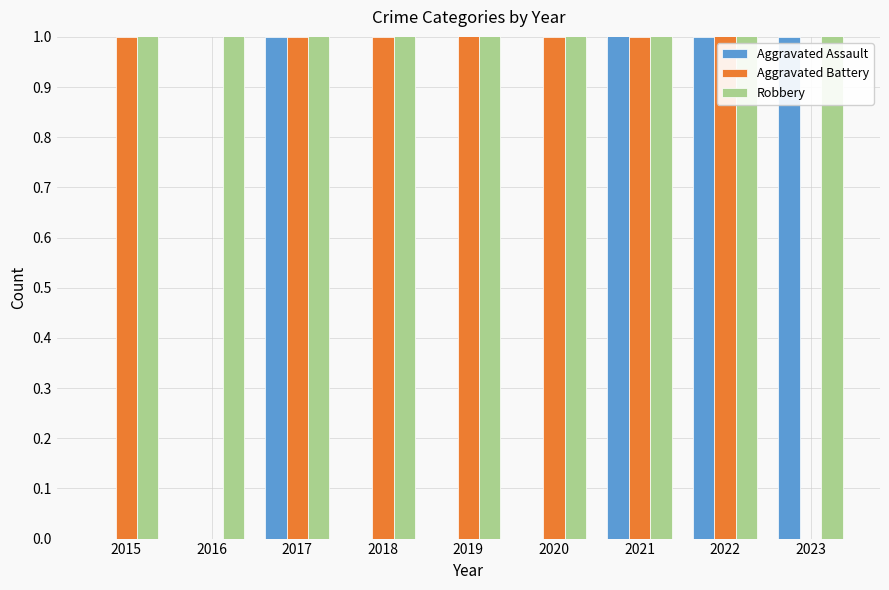

Which has a higher value, 2021 or 2015?

2021